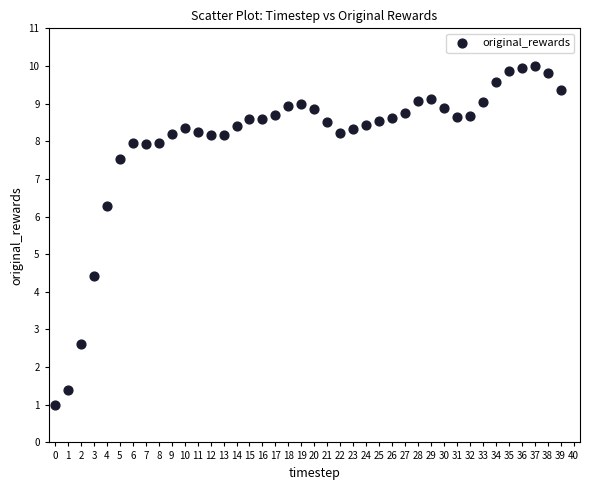

What is the range of Y values (max minus min)?

9.0